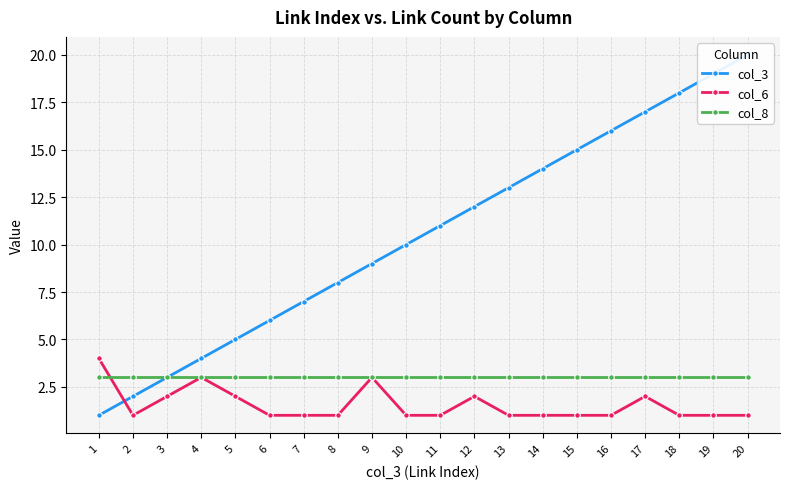

What are all the series names shown in the legend?

col_3, col_6, col_8